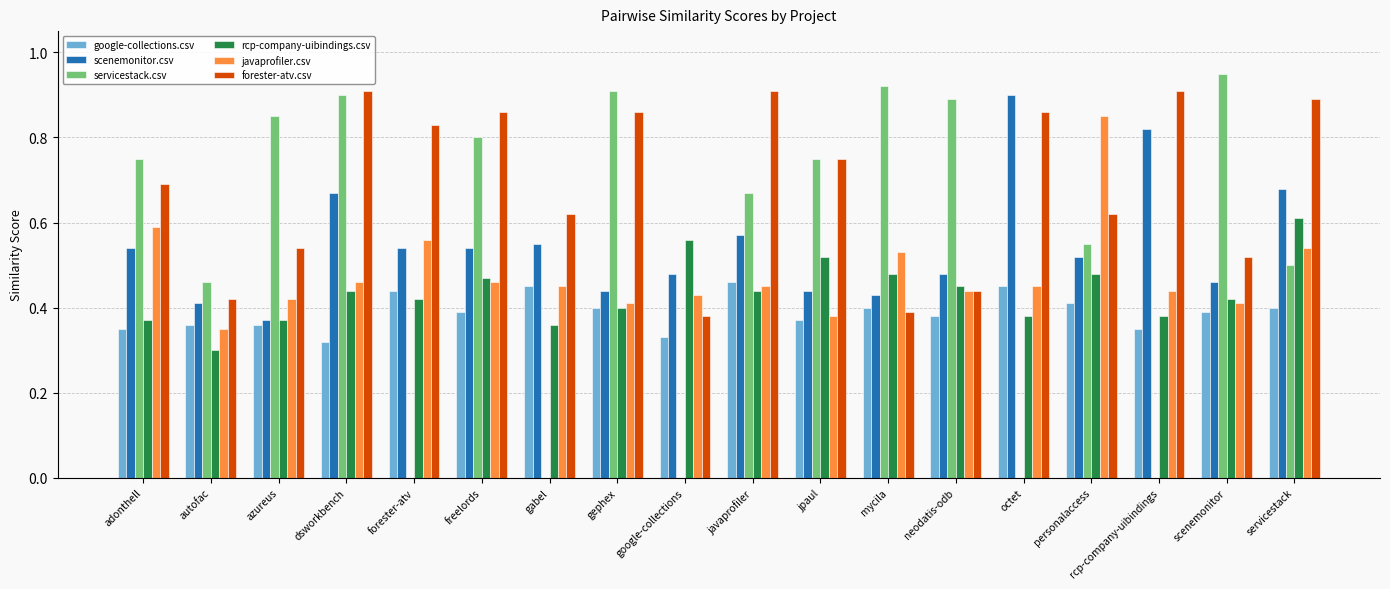

What is the total value across all series at google-collections?

2.2